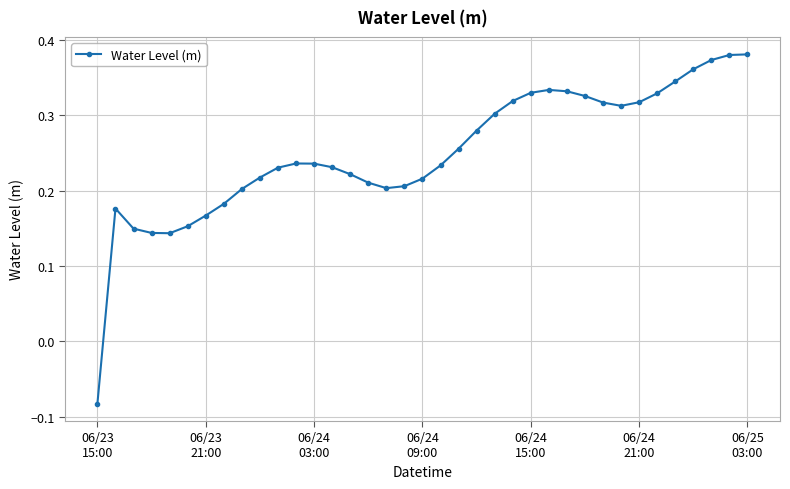

How many values exceed 0?

36